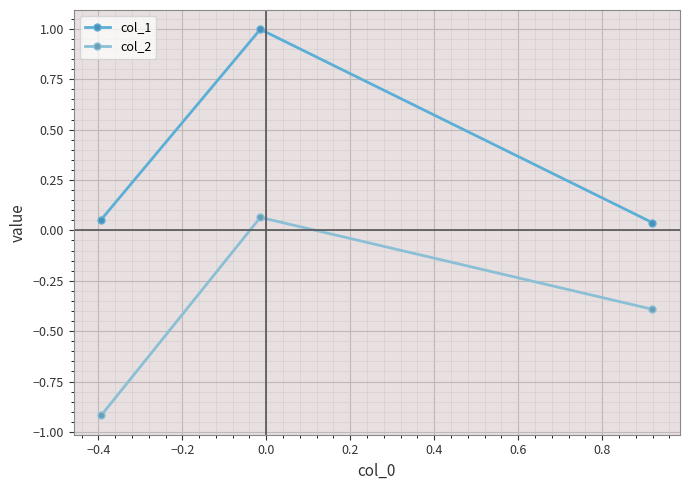

What is the sum of all col_1 values?

1.1